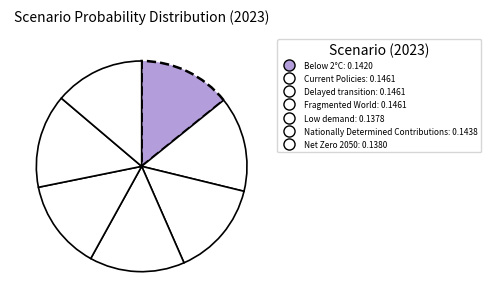

Is it true that Fragmented World is 15% of the pie?

True